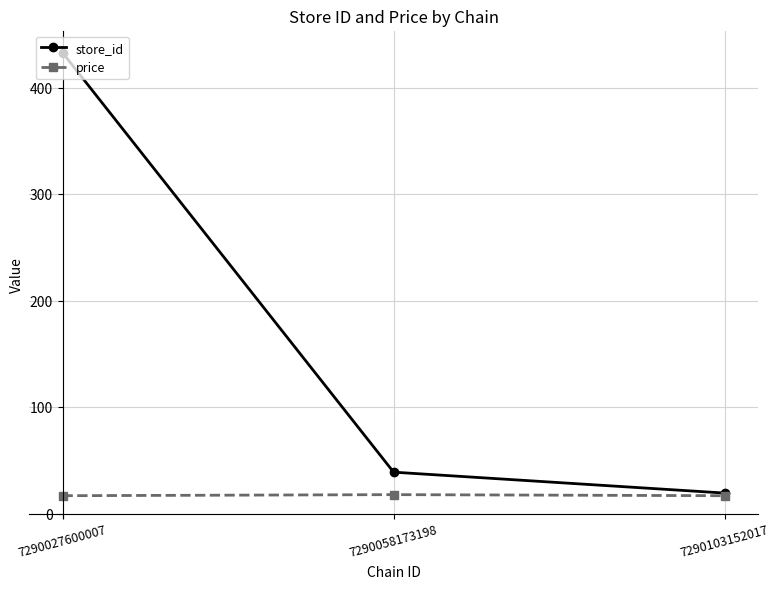

What value does the store_id series have at 7290058173198?

39.0